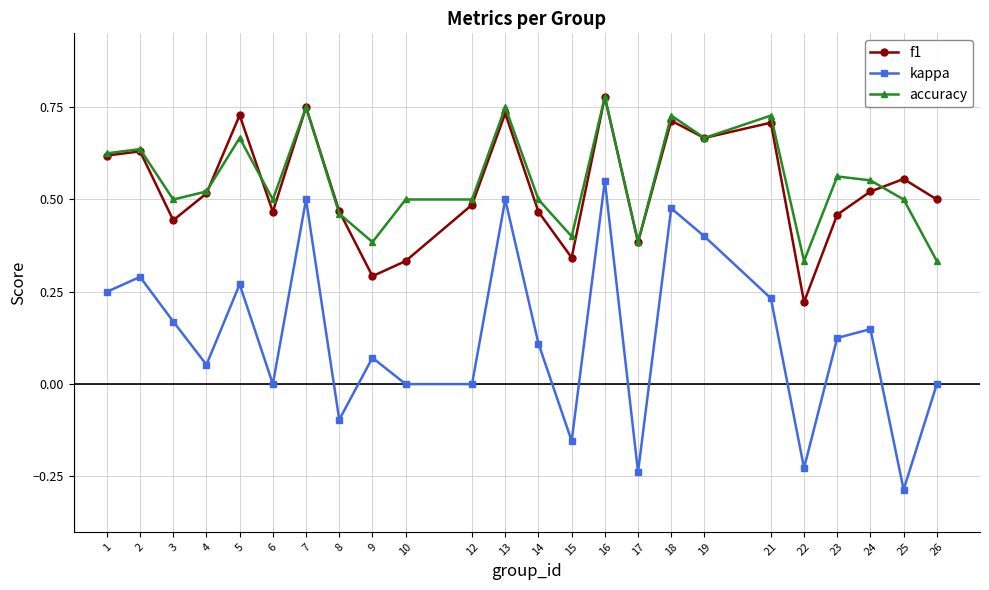

Rank the series at 22 from lowest to highest value.

kappa, f1, accuracy